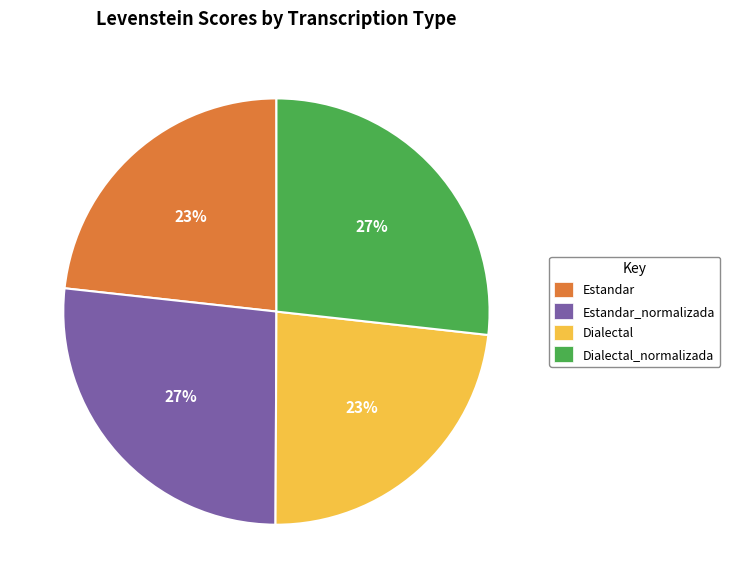

The Estandar_normalizada slice represents 15% of the pie. True or false?

False